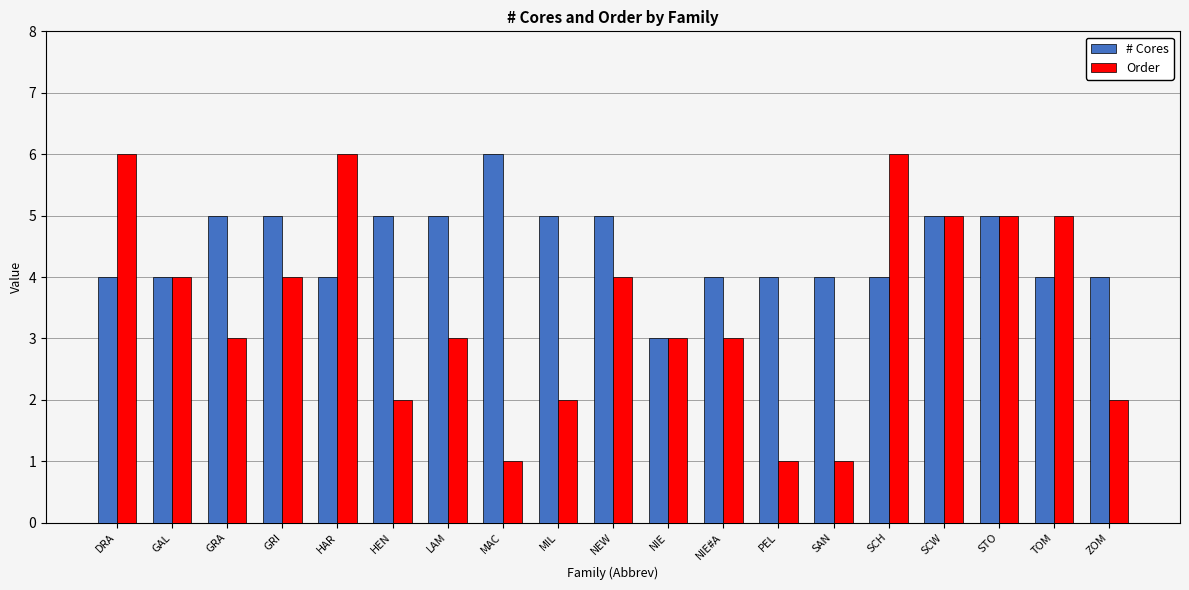

Reading right to left, what are all the values shown in this chart?

# Cores: ZOM=4	TOM=4	STO=5	SCW=5	SCH=4	SAN=4	PEL=4	NIE#A=4	NIE=3	NEW=5	MIL=5	MAC=6	LAM=5	HEN=5	HAR=4	GRI=5	GRA=5	GAL=4	DRA=4
Order: ZOM=2	TOM=5	STO=5	SCW=5	SCH=6	SAN=1	PEL=1	NIE#A=3	NIE=3	NEW=4	MIL=2	MAC=1	LAM=3	HEN=2	HAR=6	GRI=4	GRA=3	GAL=4	DRA=6